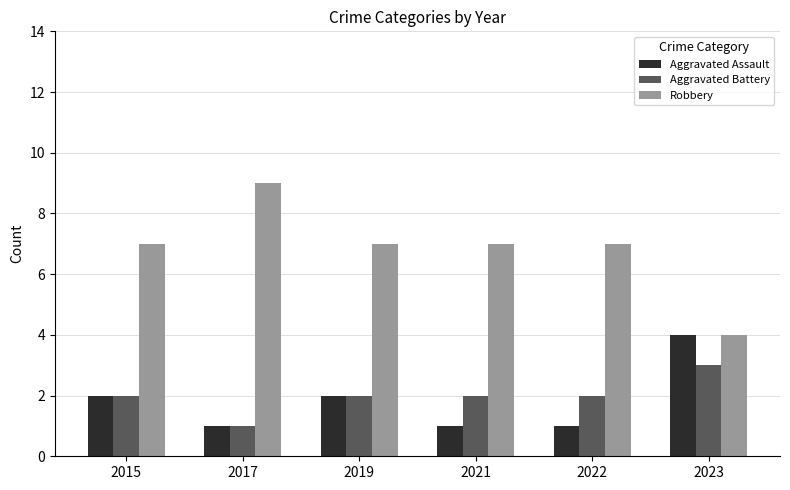

Which series changed the most between 2017 and 2022?

Robbery